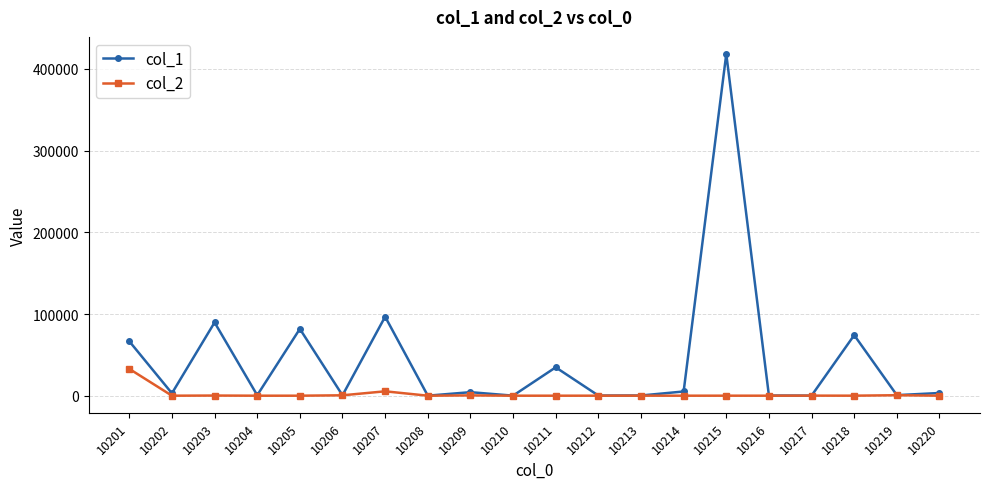

Does the chart have visible grid lines?

Yes